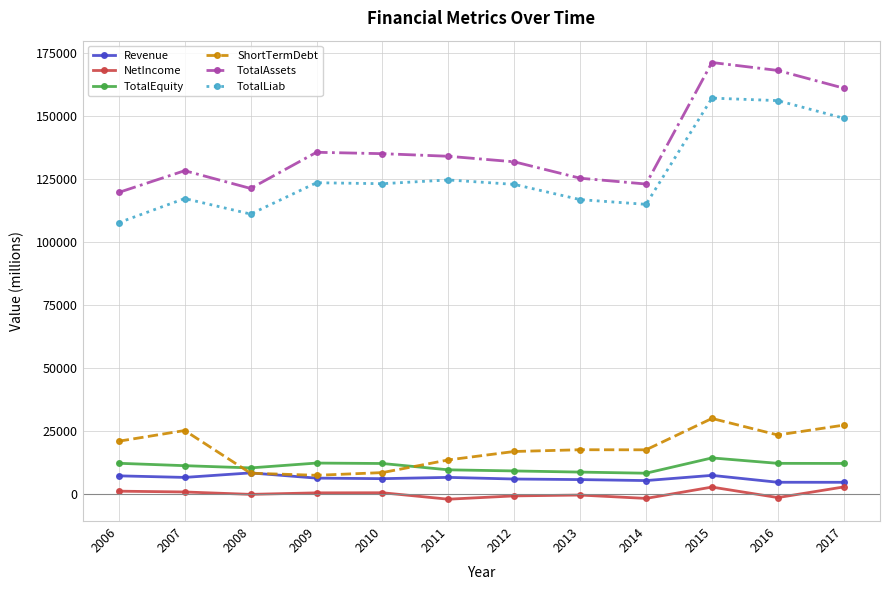

Which series has the largest total across all categories?

TotalAssets